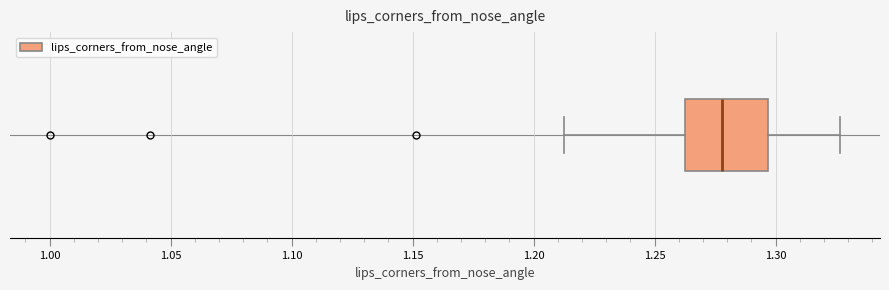

Transcribe this box plot: give where the median line is, the range the box spans, and where the two whiskers end, as read against the x-axis. The values are not printed on the chart, so give them approximately, as read against the axis.

median 1.280, box 1.265 to 1.295, whiskers 1.210 to 1.325